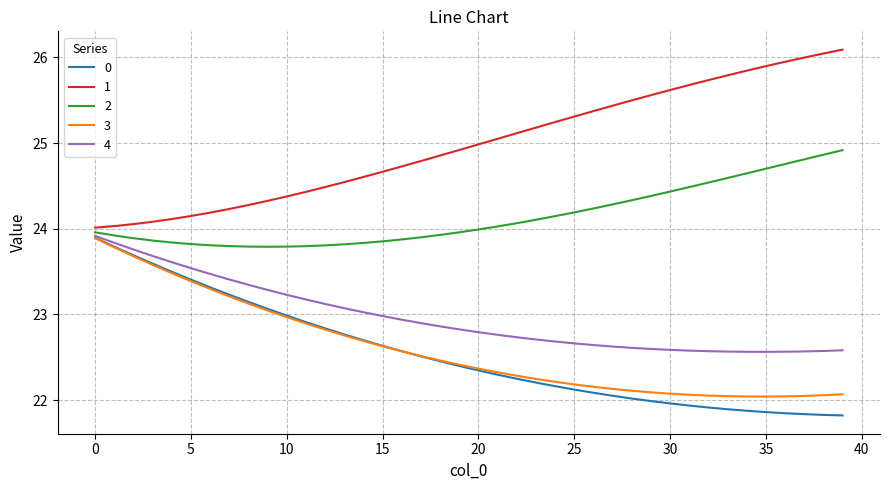

True or false: 4 and 1 intersect in this chart.

False